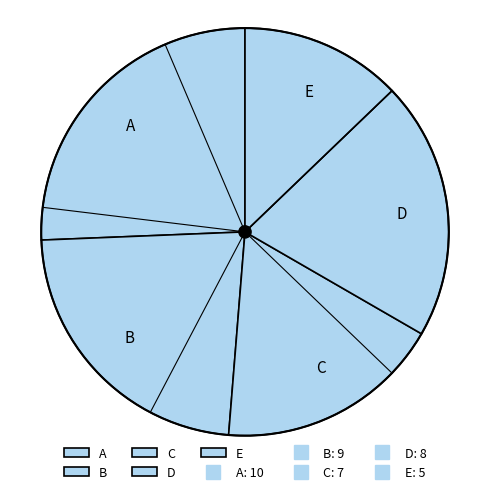

Which has a higher value, C or B?

B